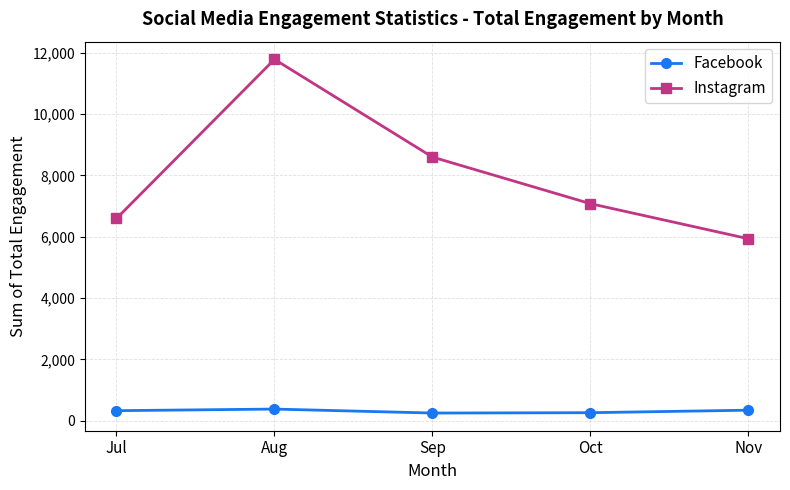

What are all the series names shown in the legend?

Facebook, Instagram